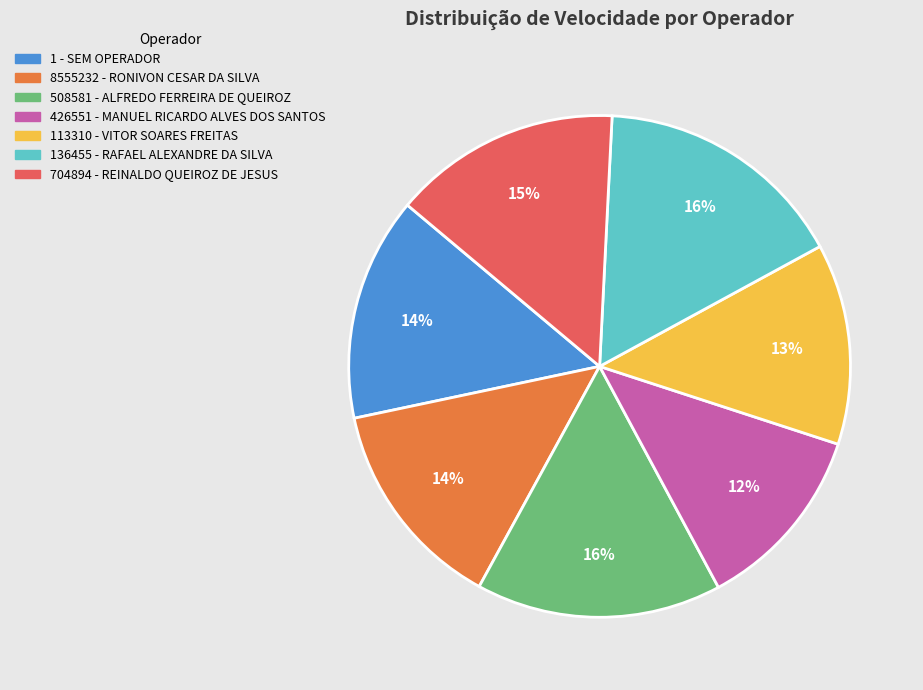

Does any single category account for the majority?

No